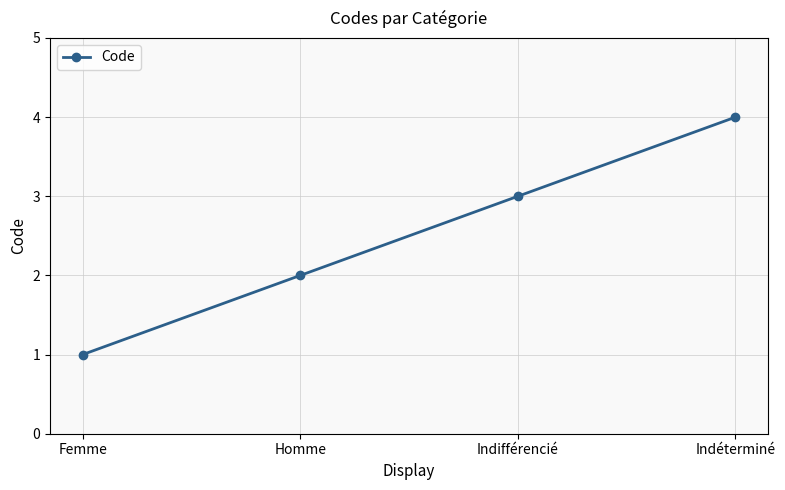

What position from the right is Indifférencié?

2